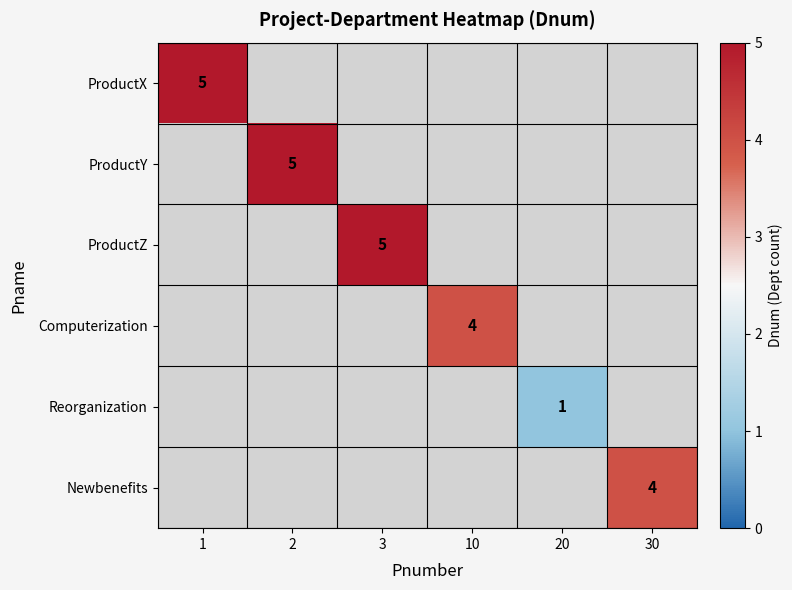

Is the value of ProductY at 10 greater than the value of Reorganization at 30?

No